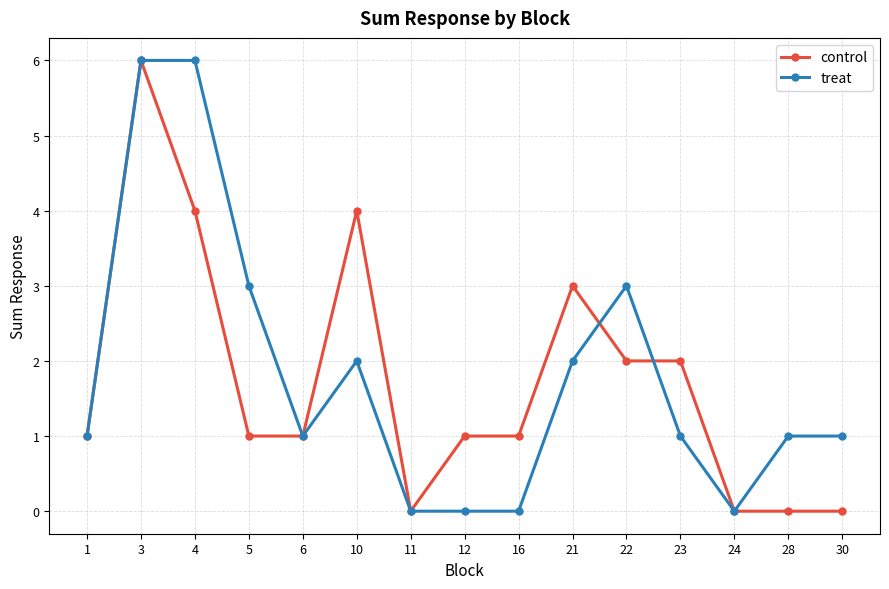

What is the maximum value for control?

6